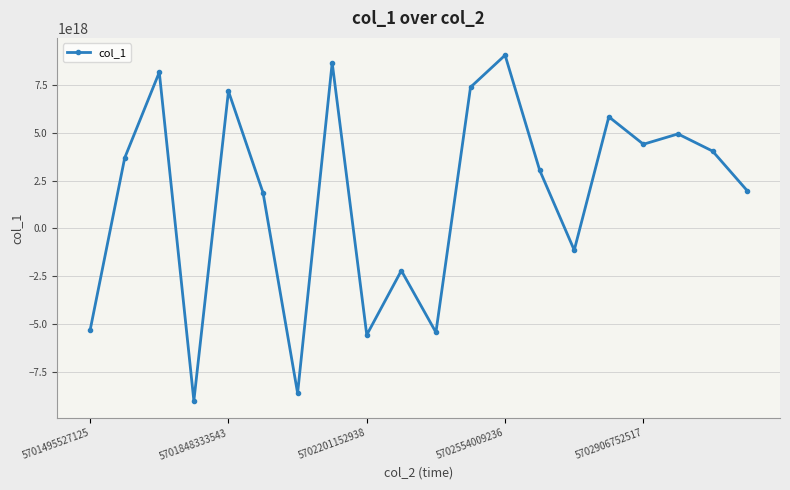

How many points are higher than both their immediate neighbors (excluding endpoints)?

7